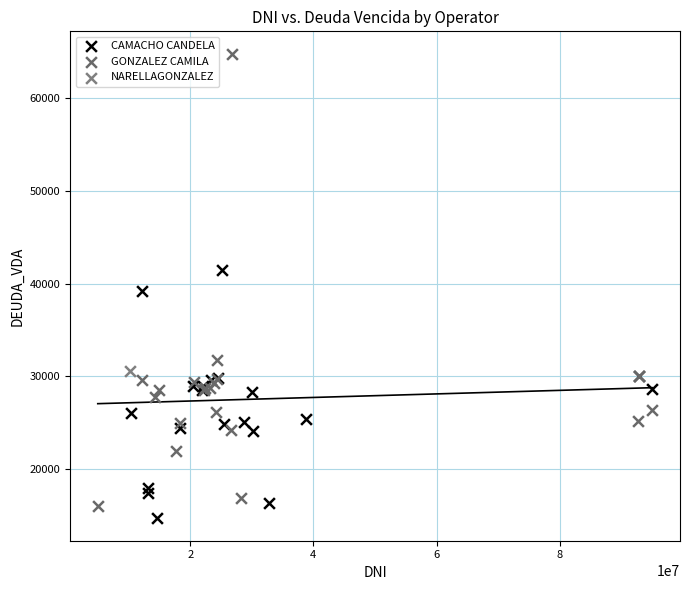

Which series contains the lowest Y value?

CAMACHO CANDELA